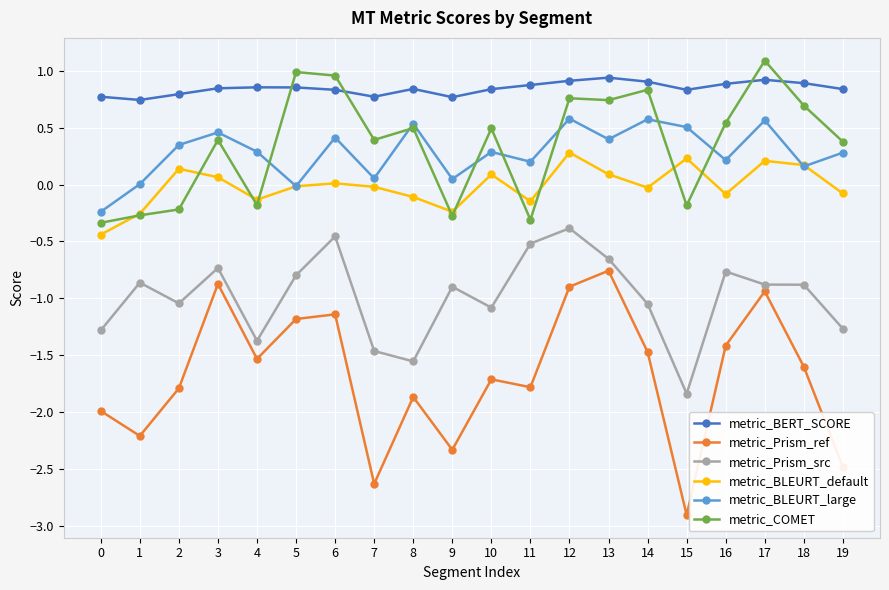

What are all the series names shown in the legend?

metric_BERT_SCORE, metric_Prism_ref, metric_Prism_src, metric_BLEURT_default, metric_BLEURT_large, metric_COMET